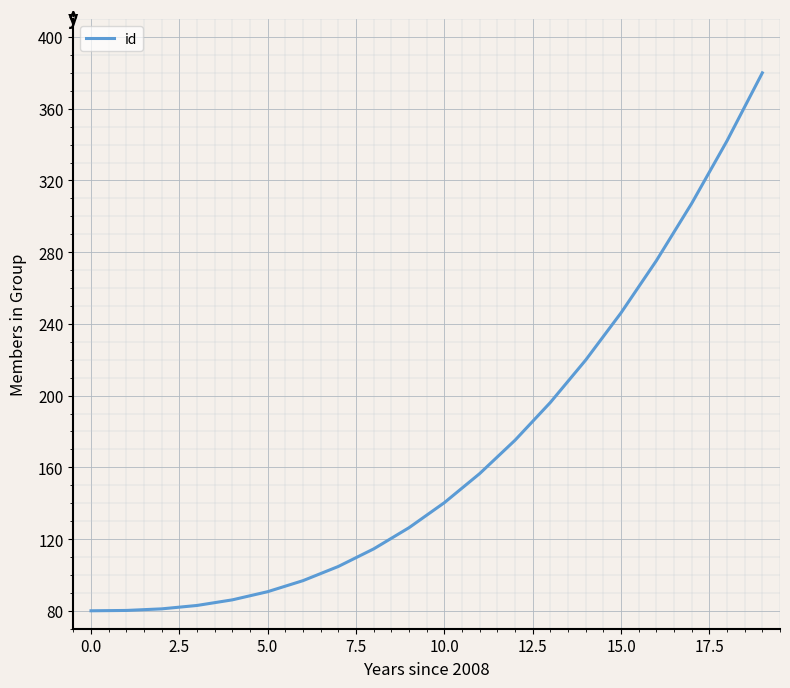

What is the minimum value shown in the chart?

80.0